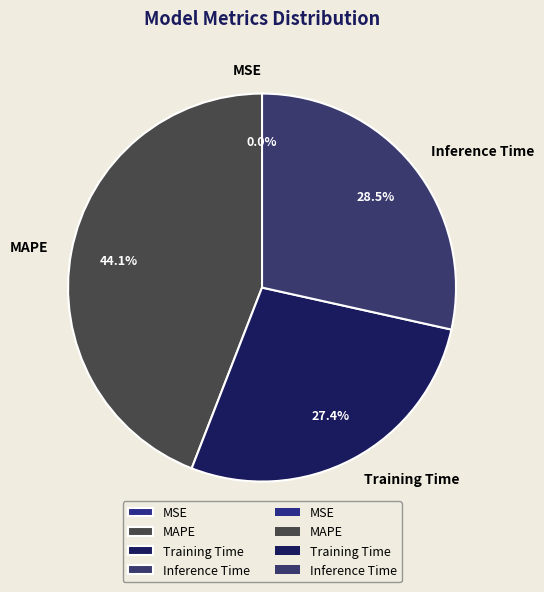

Is the sum of Inference Time and MAPE greater than half?

Yes